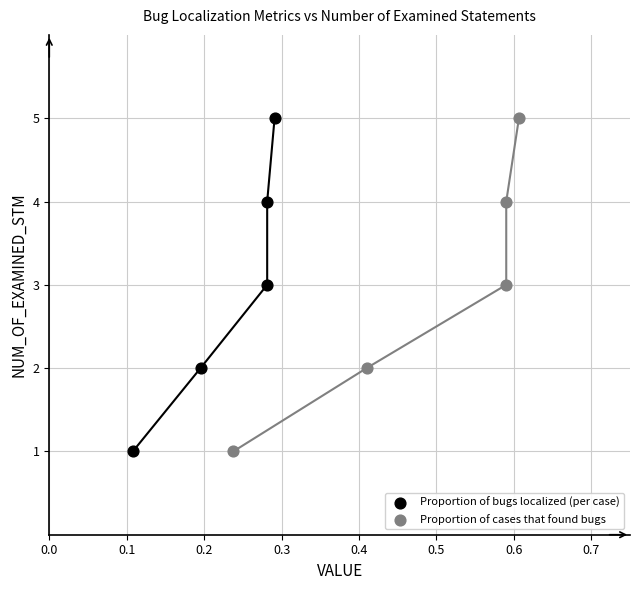

What are all the series names shown in the legend?

Proportion of bugs localized (per case), Proportion of cases that found bugs